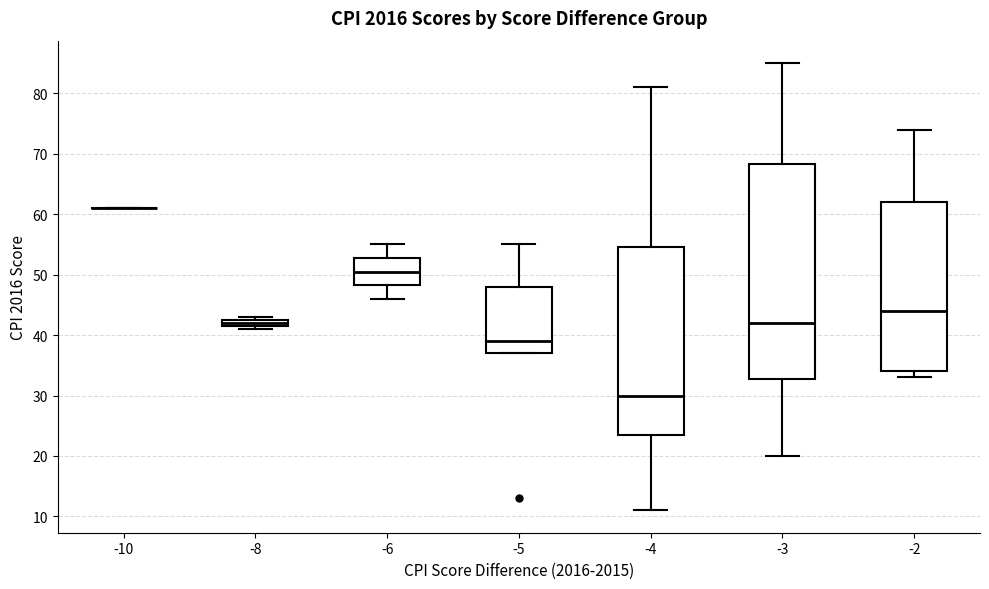

Which box is the tallest, from its lower edge to its upper edge?

-3